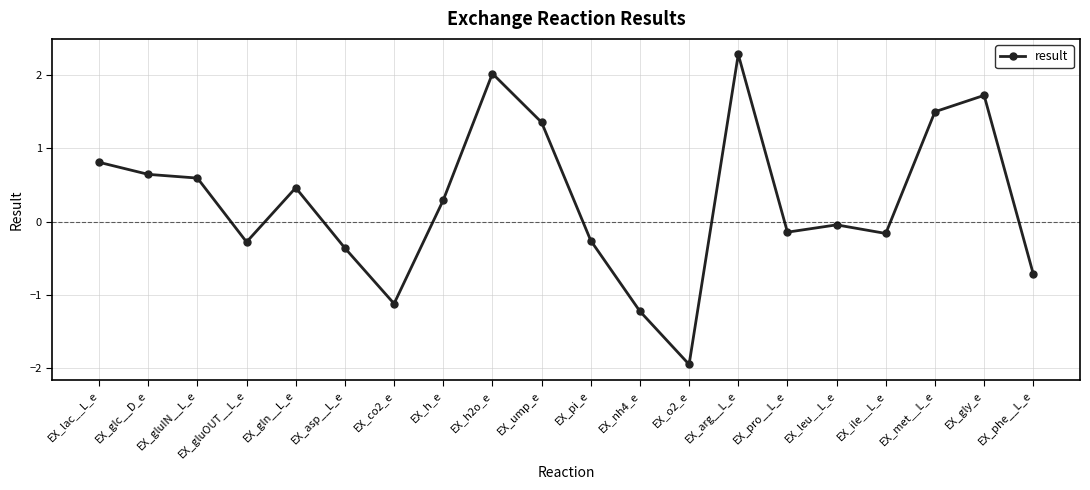

What is the difference between the maximum and minimum values?

4.2